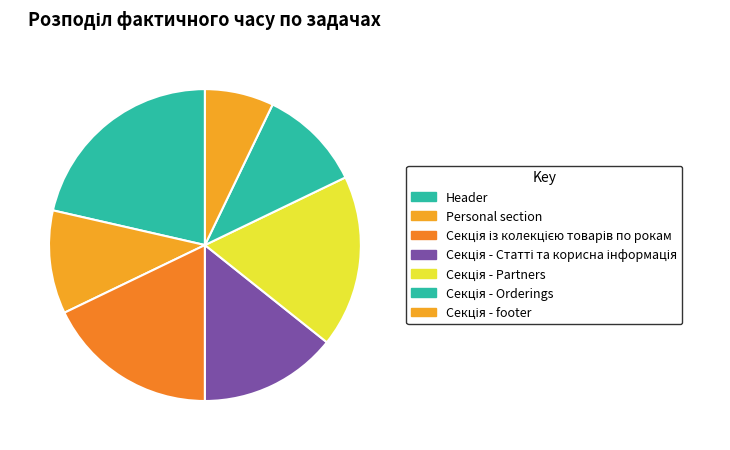

How many slices are in this pie chart?

7